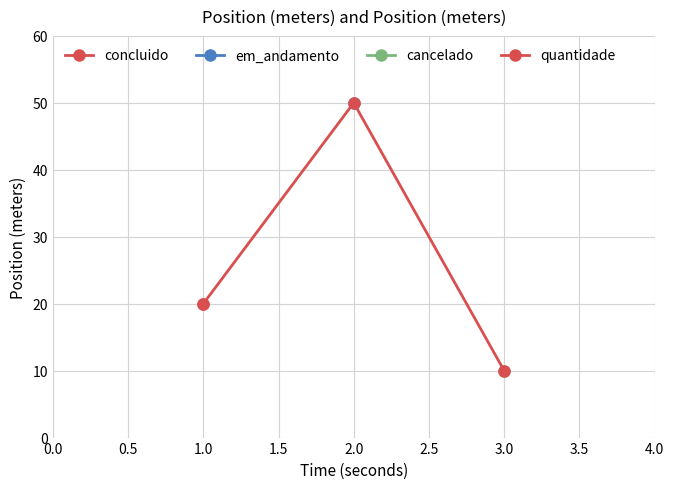

How many lines are shown in the chart?

1